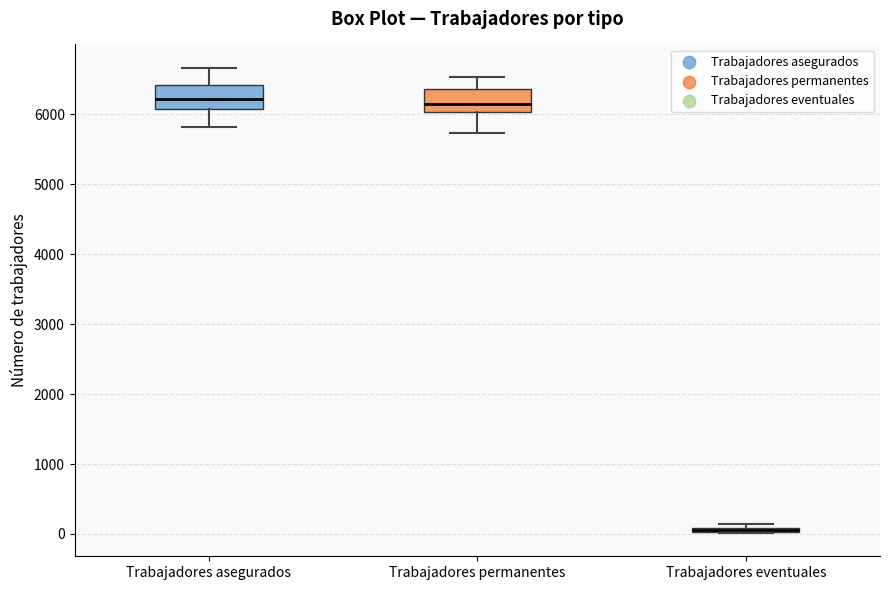

Where is the lower edge of the box for Trabajadores asegurados on the y-axis? The values are not printed on the chart, so give them approximately, as read against the axis.

6100